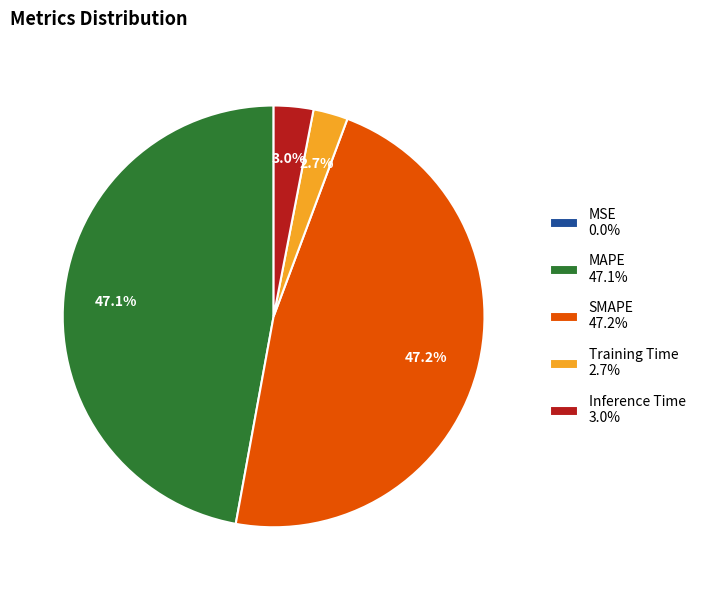

Does SMAPE 47.2% represent more than half of the total?

No